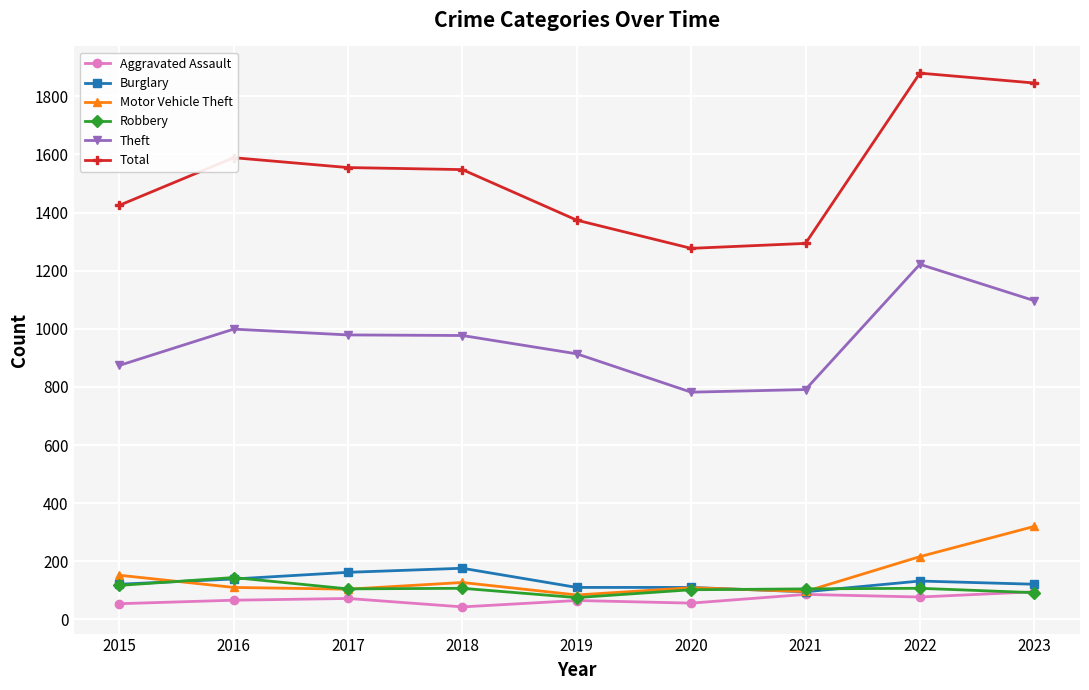

True or false: Theft has more than 1 points higher than both neighbors.

True